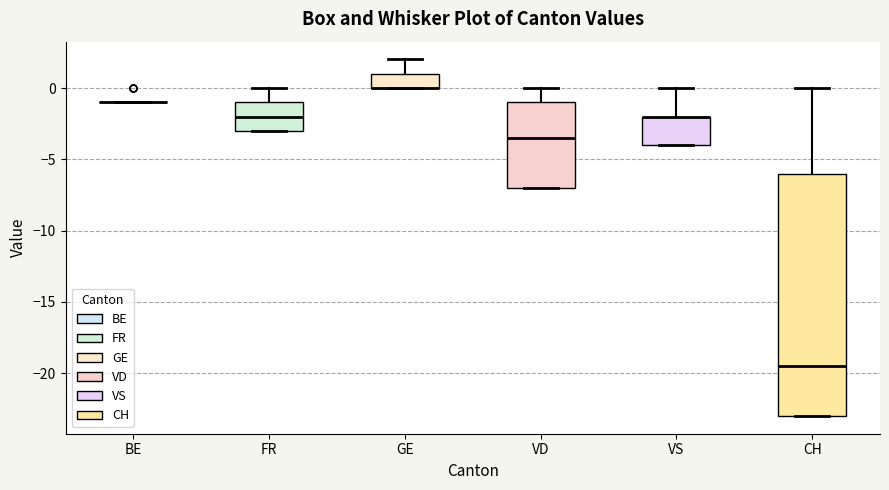

Reading left to right, read every box against the y-axis: the position of its median line, the range the box covers, and the ends of its whiskers. The values are not printed on the chart, so give them approximately, as read against the axis.

BE: box collapsed to a line at -1.0, whiskers -1.0 to -1.0
FR: median -2.0, box -3.0 to -1.0, whiskers -3.0 to 0.0
GE: median 0.0 (drawn on the box's lower edge), box 0.0 to 1.0, whiskers 0.0 to 2.0
VD: median -3.5, box -7.0 to -1.0, whiskers -7.0 to 0.0
VS: median -2.0 (drawn on the box's upper edge), box -4.0 to -2.0, whiskers -4.0 to 0.0
CH: median -19.5, box -23.0 to -6.0, whiskers -23.0 to 0.0